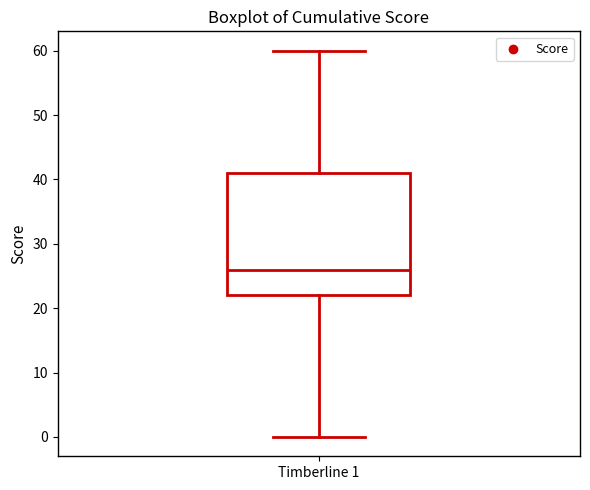

Transcribe this box plot: give where the median line is, the range the box spans, and where the two whiskers end, as read against the y-axis. The values are not printed on the chart, so give them approximately, as read against the axis.

median 26, box 22 to 41, whiskers 0 to 60